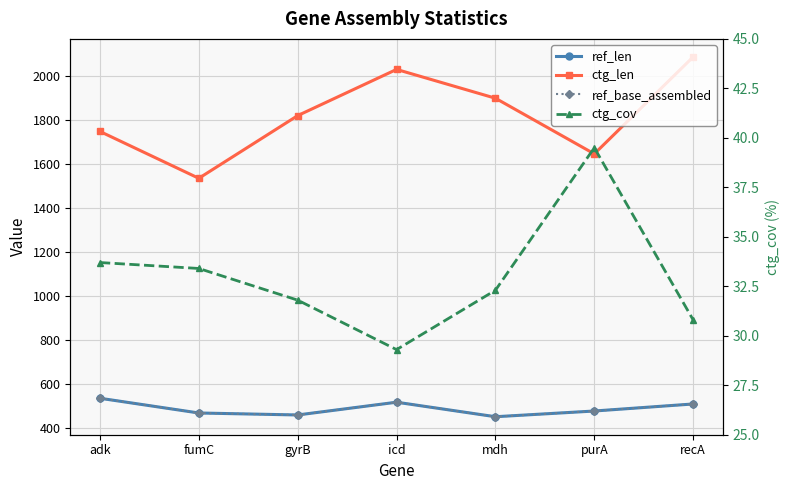

At which label does ref_base_assembled first exceed 478?

adk